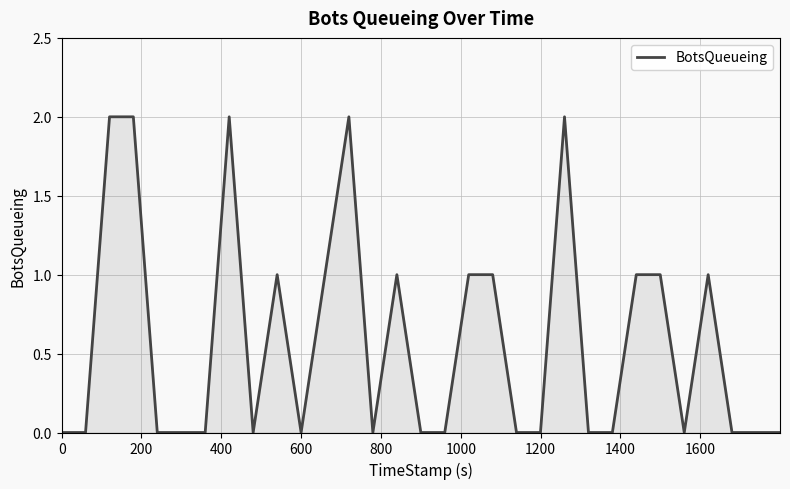

Reading left to right, transcribe all the data shown in this chart.

0	0	2	2	0	0	0	2	0	1	0	1	2	0	1	0	0	1	1	0	0	2	0	0	1	1	0	1	0	0	0